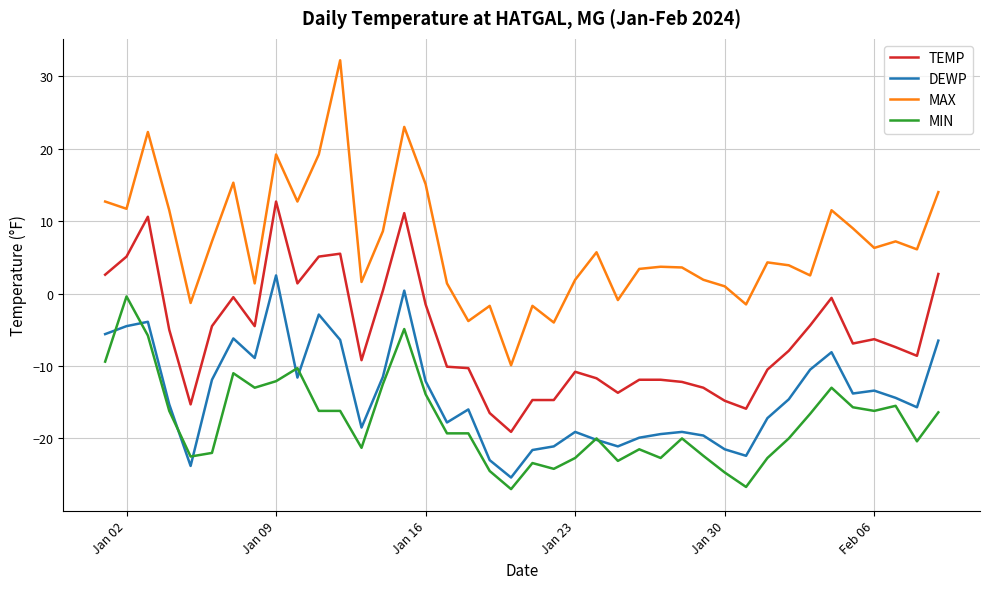

What is the minimum value shown in the chart?

-27.0